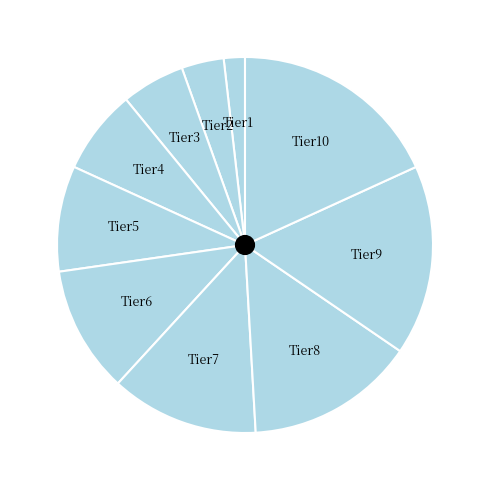

How many segments does this pie chart have?

10